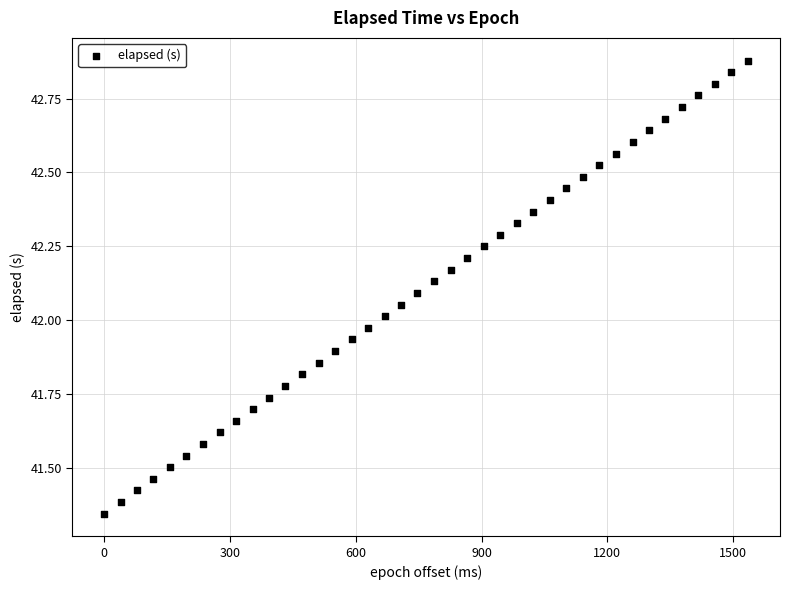

What is the range of X values (max minus min)?

1535.0